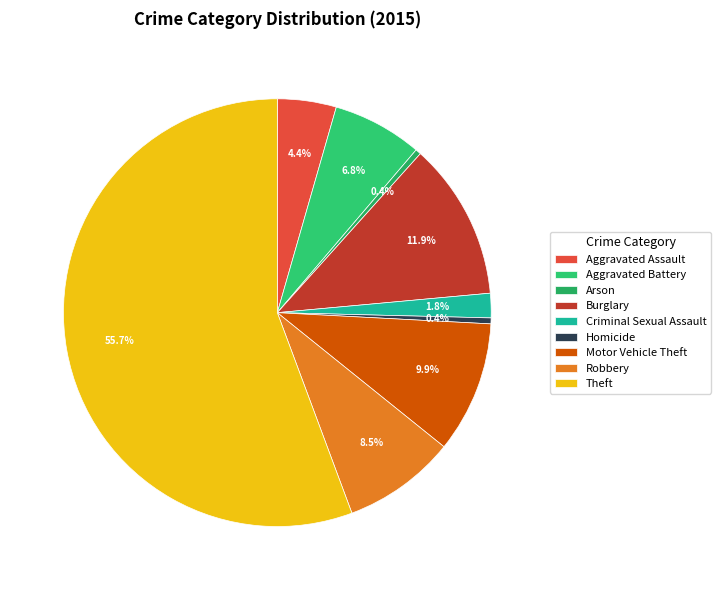

Approximately how many times larger is the value at Robbery compared to Aggravated Battery?

1.3